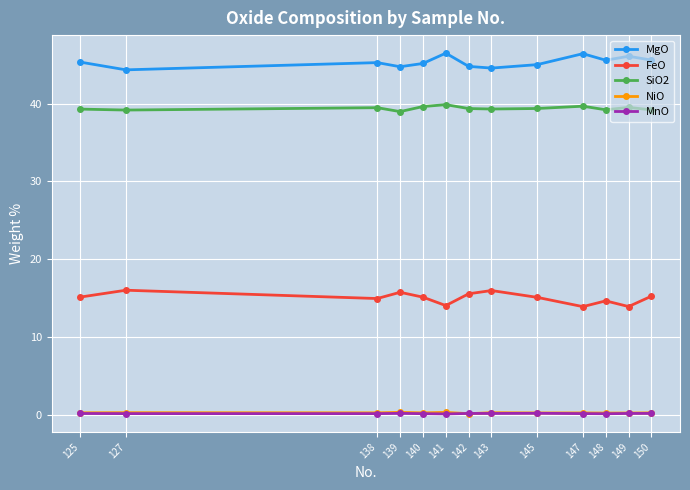

True or false: SiO2 and NiO cross at least once.

False